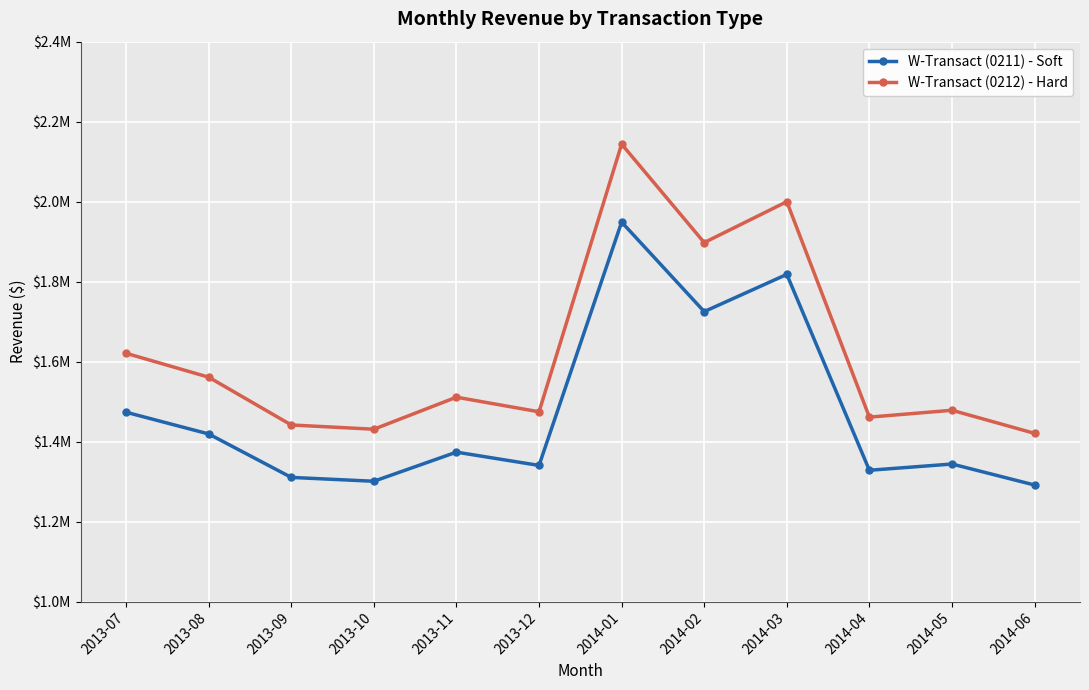

Is this an area chart (filled region under the line)?

No